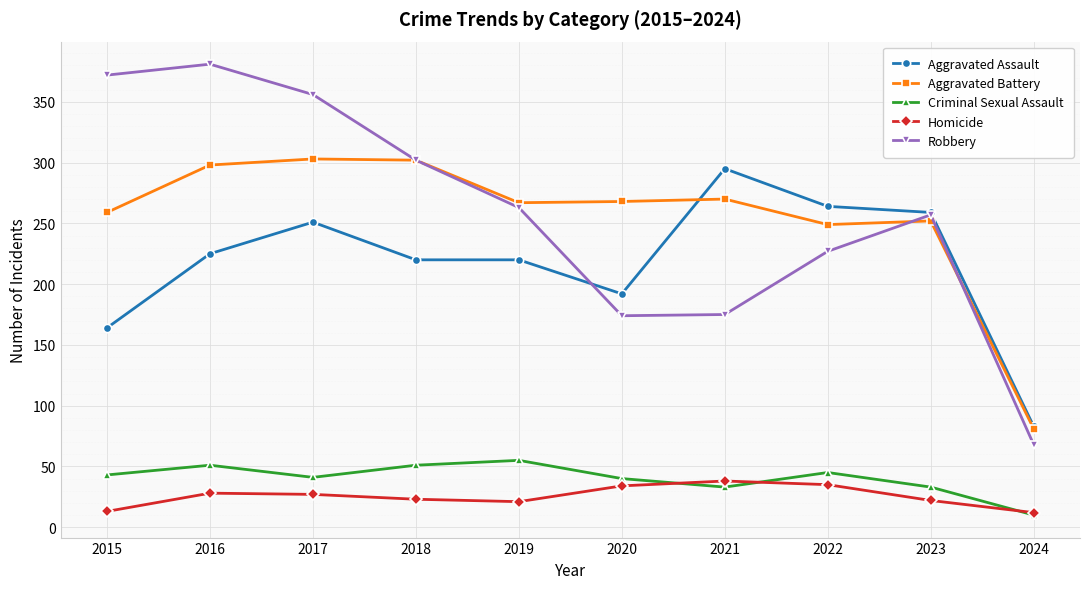

Between 2019 and 2021, which series saw the biggest shift?

Robbery